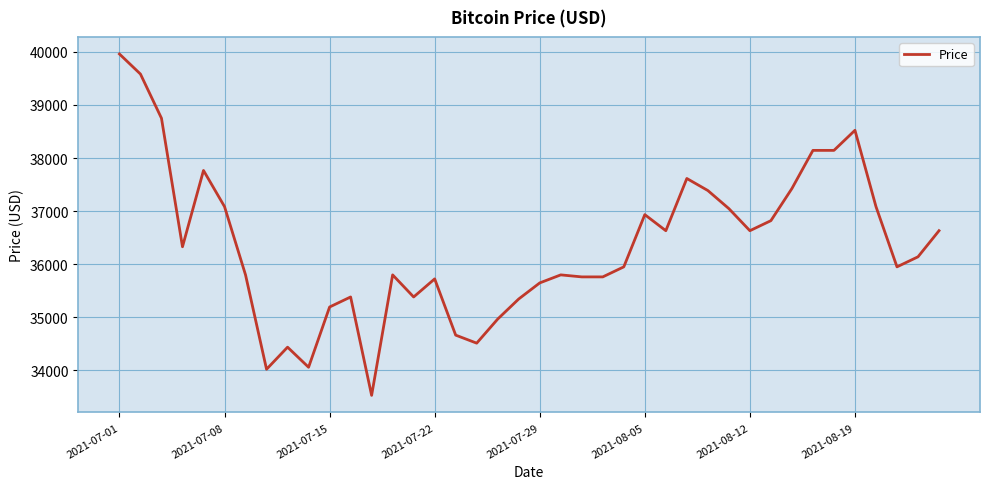

Reading left to right, what are all the values shown in this chart?

39960.3	39581.9	38749.4	36327.6	37765.5	37084.4	35797.8	34019.2	34435.5	34057.1	35192.3	35381.5	33527.3	35797.8	35381.5	35722.1	34662.5	34511.2	34965.3	35343.7	35646.4	35797.8	35759.9	35759.9	35949.1	36933.0	36630.3	37614.2	37387.1	37046.5	36630.3	36819.5	37425.0	38143.9	38143.9	38522.3	37084.4	35949.1	36138.3	36630.3